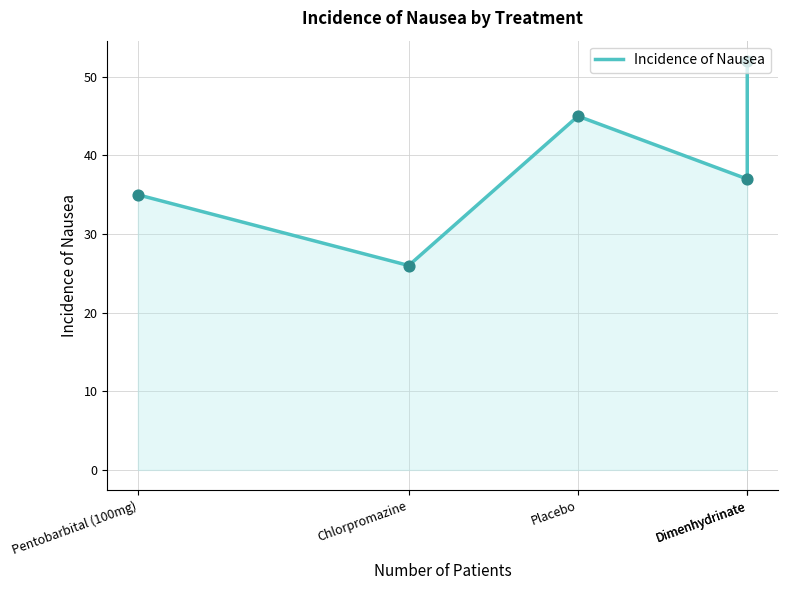

Which has a higher value, Chlorpromazine or Dimenhydrinate?

Dimenhydrinate